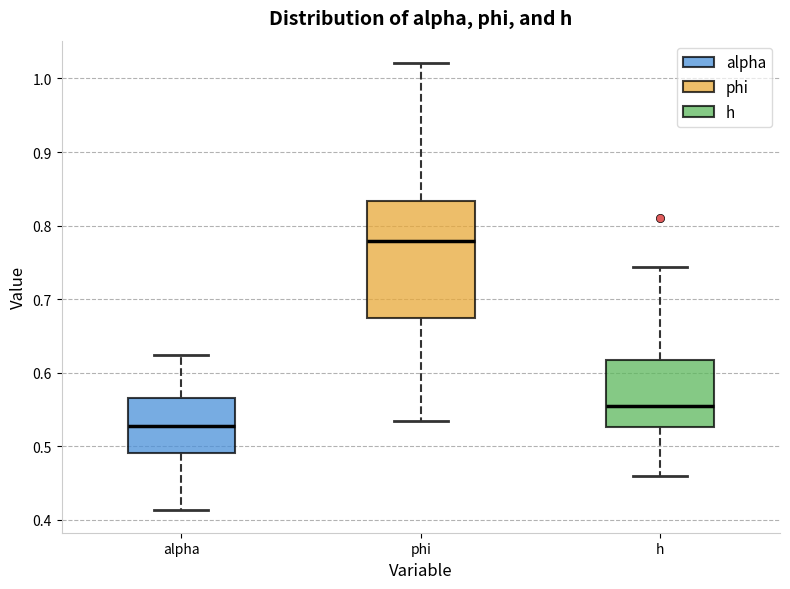

Reading left to right, transcribe this box plot: for each box, give where its median line is, the range the box spans, and where its two whiskers end, as read against the y-axis. The values are not printed on the chart, so give them approximately, as read against the axis.

alpha: median 0.53, box 0.49 to 0.57, whiskers 0.41 to 0.62
phi: median 0.78, box 0.67 to 0.83, whiskers 0.53 to 1.02
h: median 0.56, box 0.53 to 0.62, whiskers 0.46 to 0.74